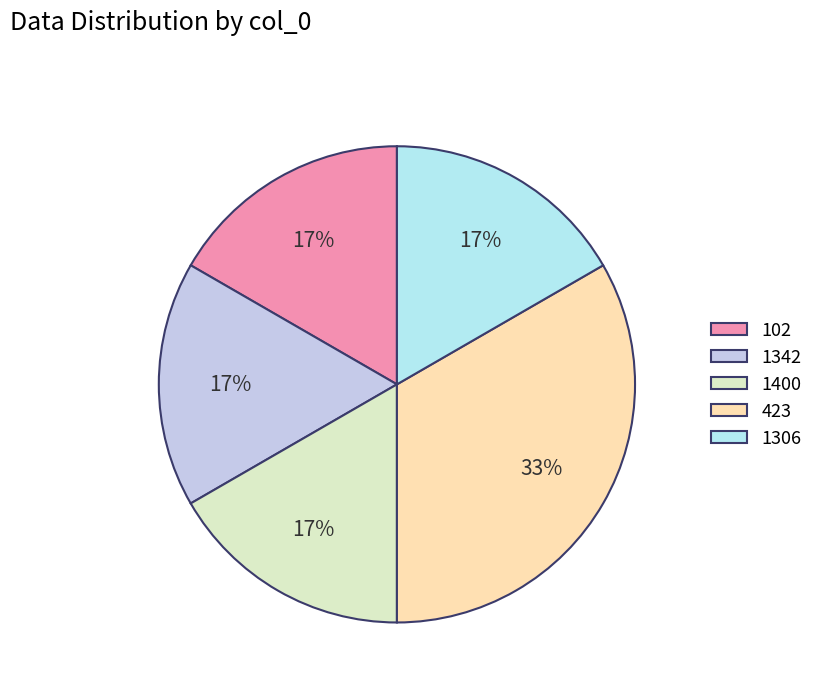

What is the total percentage of 102 and 423?

50.0%